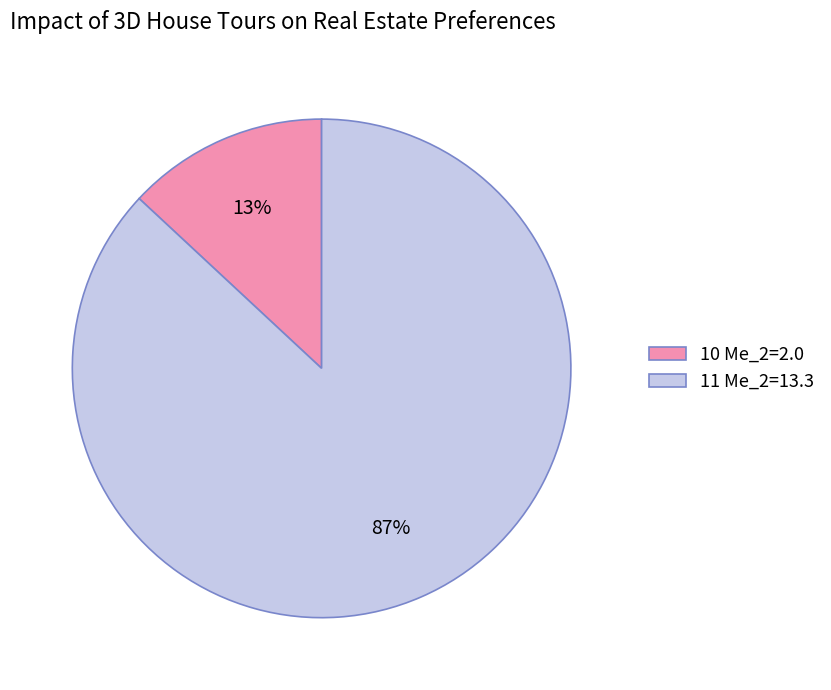

Is the sum of 11 and 10 greater than half?

Yes